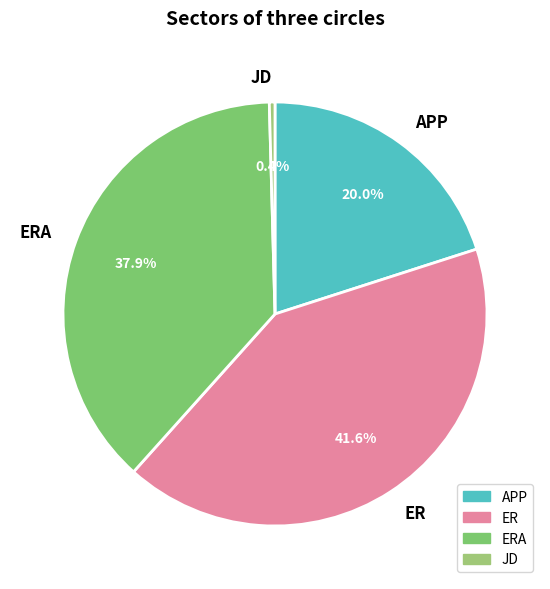

Which category has the biggest portion of the pie?

ER